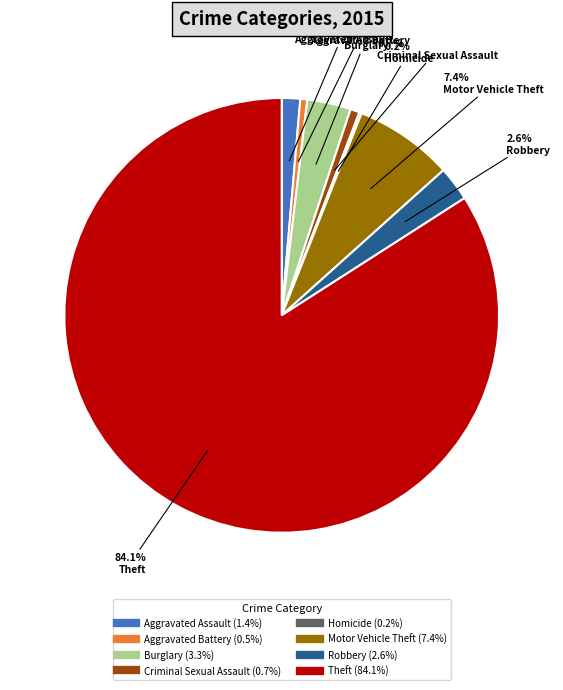

Which category has the biggest portion of the pie?

Theft